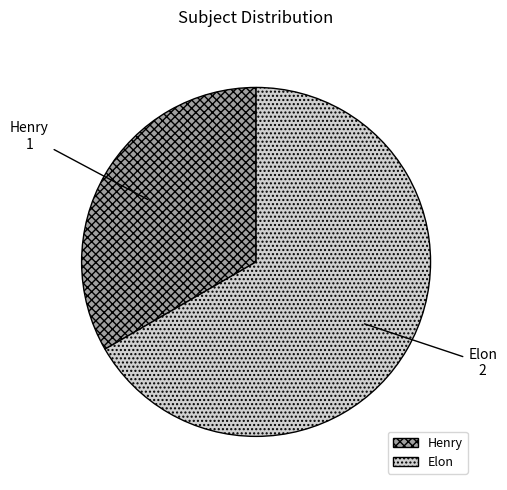

Between Henry and Elon, which is larger?

Elon